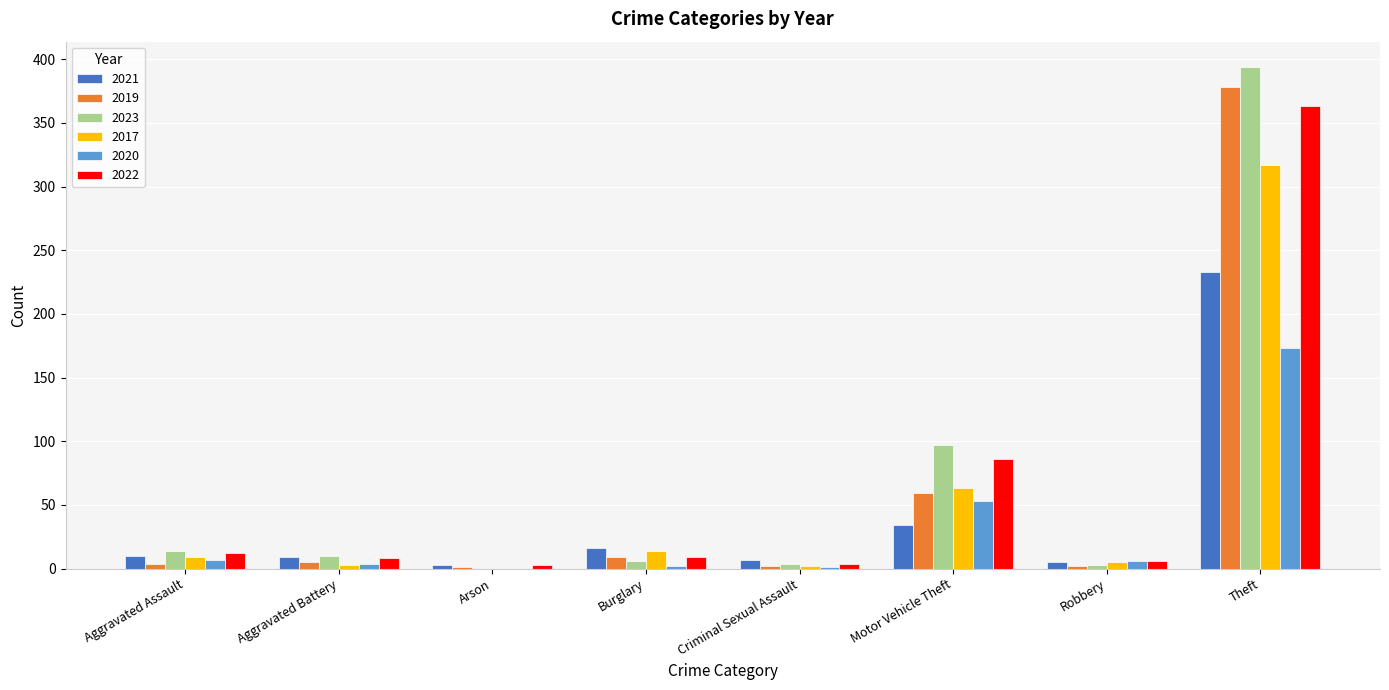

What is the average value of the 2017 series?

52